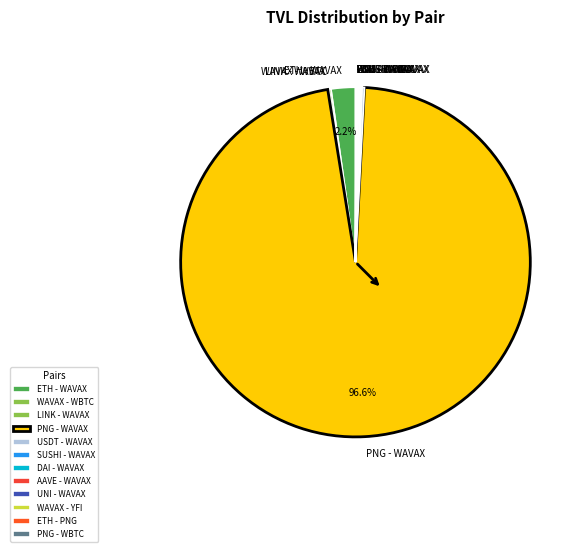

True or false: ETH - WAVAX accounts for 2% of the total.

True